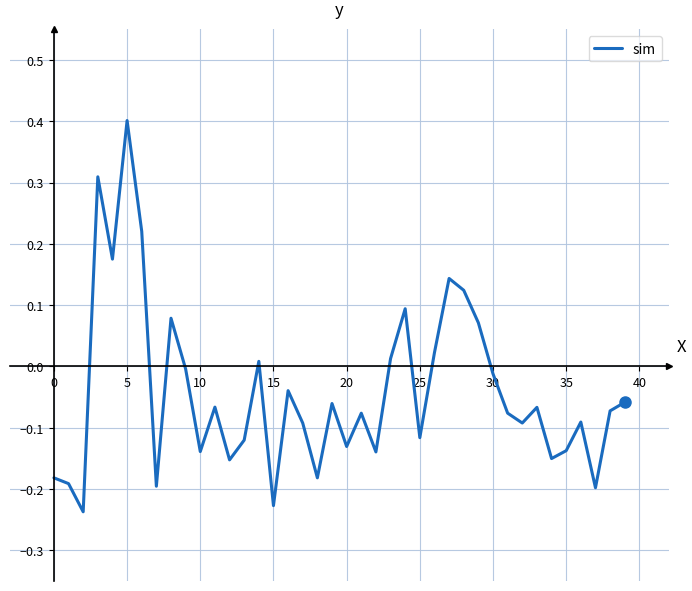

What is the greatest value displayed?

0.4